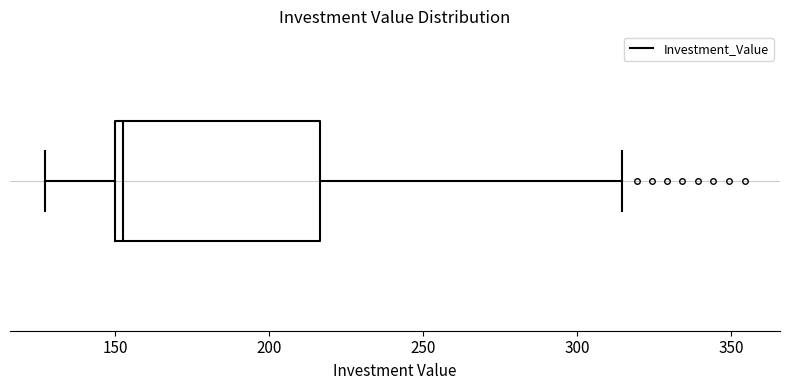

Where is the right edge of the box on the x-axis? The values are not printed on the chart, so give them approximately, as read against the axis.

215